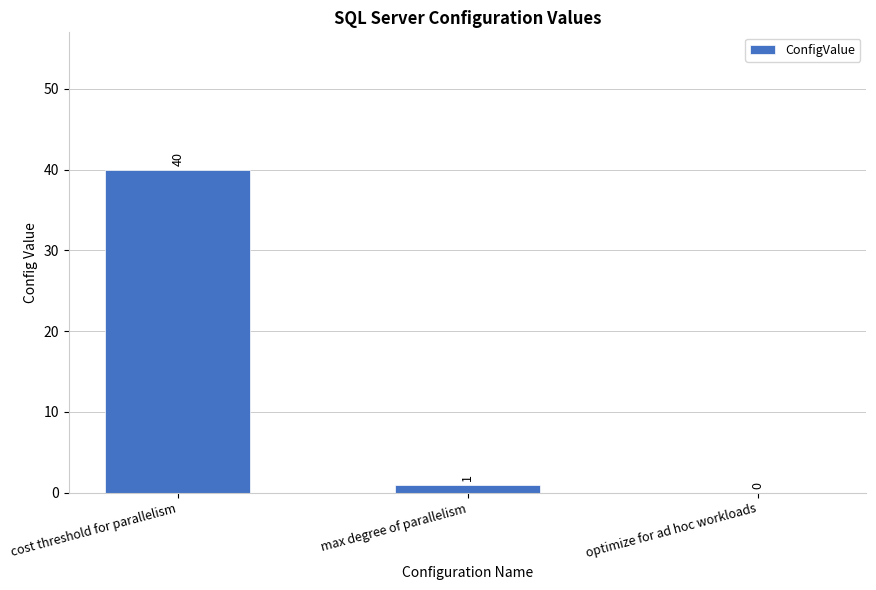

What is the difference between the values at max degree of parallelism and optimize for ad hoc workloads?

1